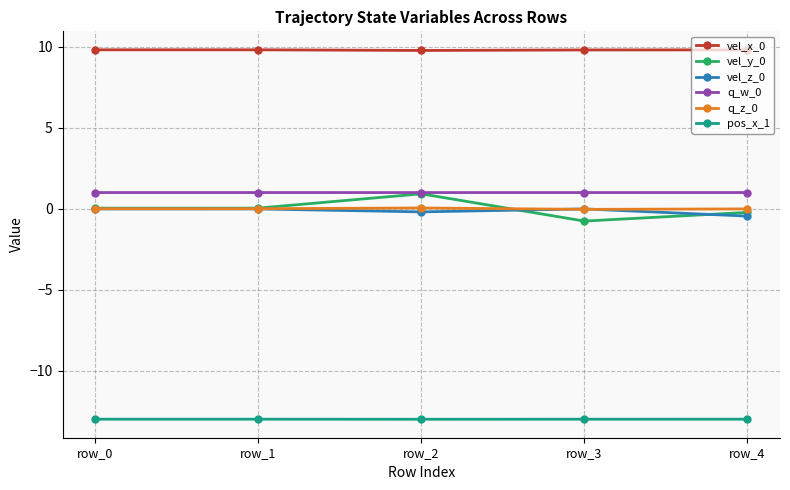

At which category does vel_y_0 reach its first local peak?

row_2